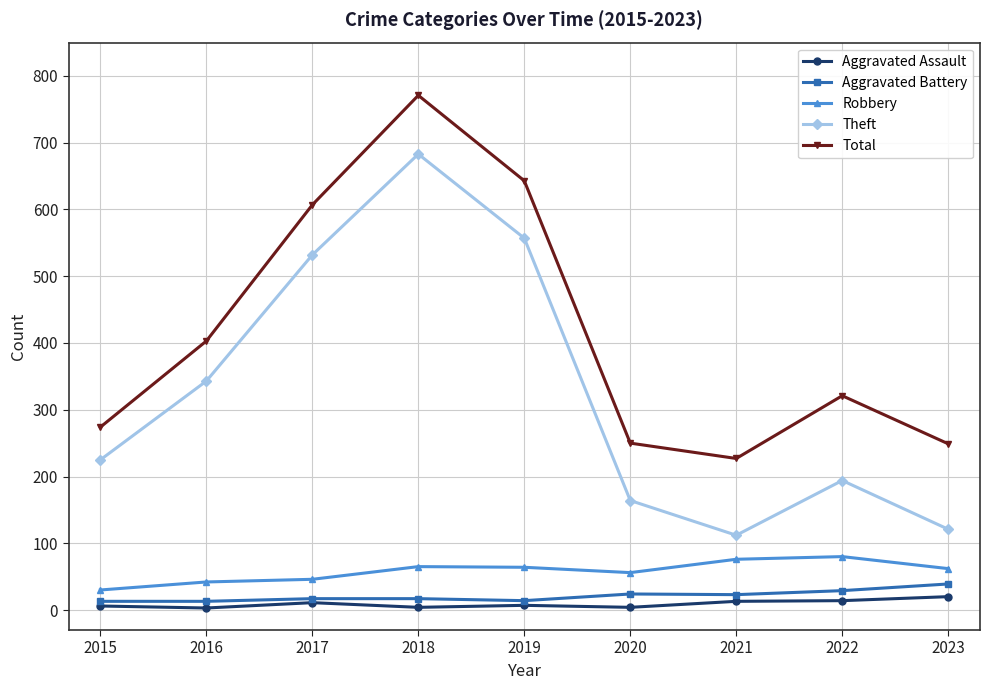

Is the value of Aggravated Battery at 2020 greater than the value of Robbery at 2023?

No